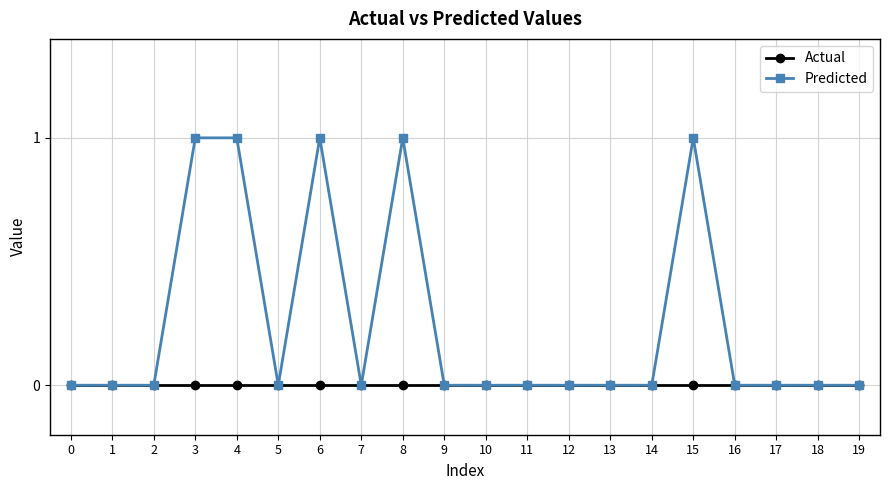

How many series are shown in this chart?

2